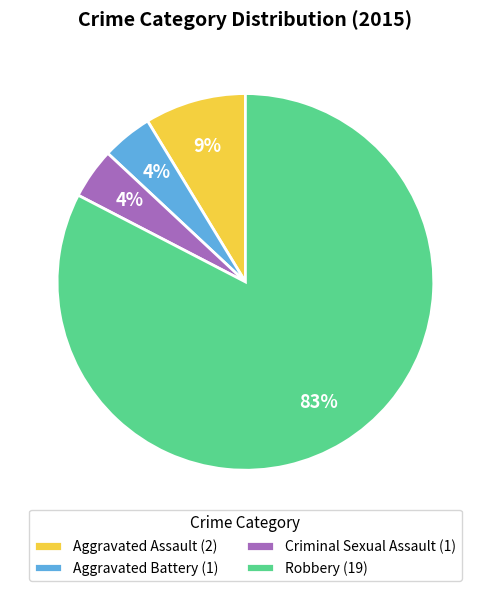

Do Aggravated Assault and Criminal Sexual Assault together represent more than half of the pie?

No